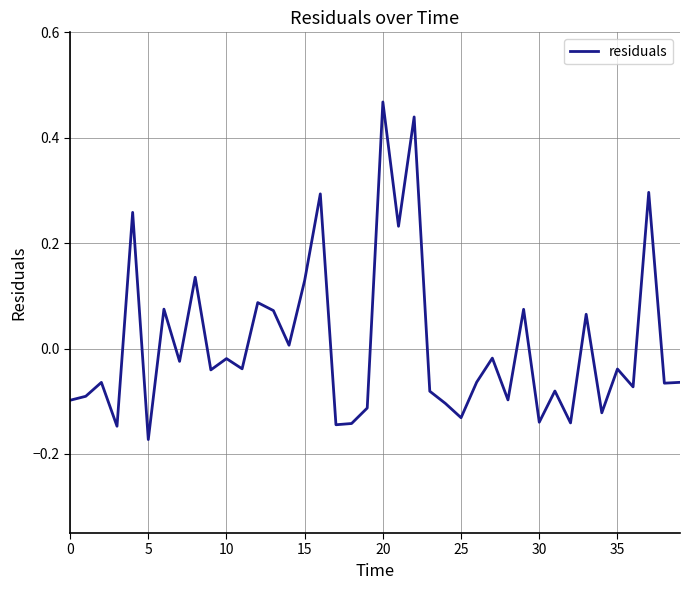

What is the difference between the maximum and minimum values?

0.6